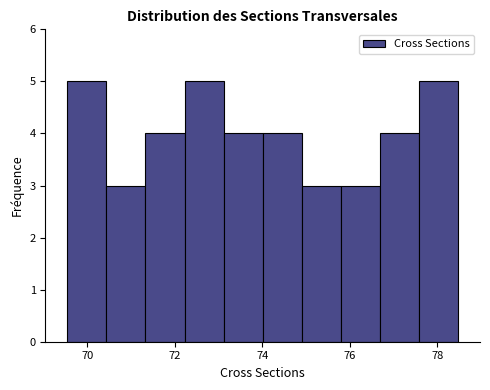

What is the height of the bar covering 77.6 to 78.4 on the x-axis? Neither the bar edges nor the heights are printed on the chart, so give them approximately, as read against the axes.

5